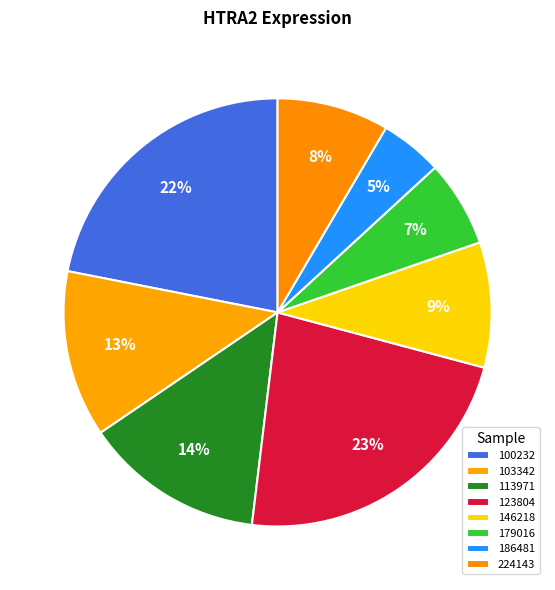

What percentage do 186481 and 100232 together represent?

26.6%